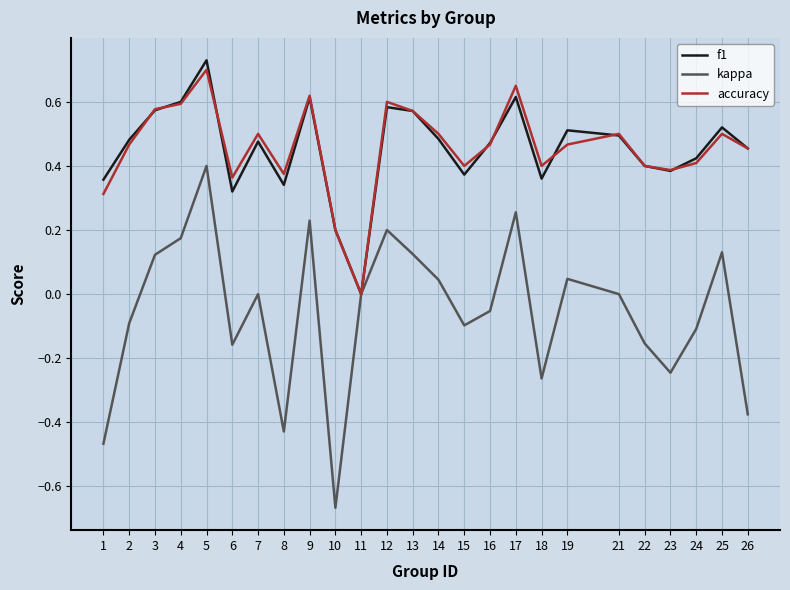

Which series has the widest spread of values?

kappa